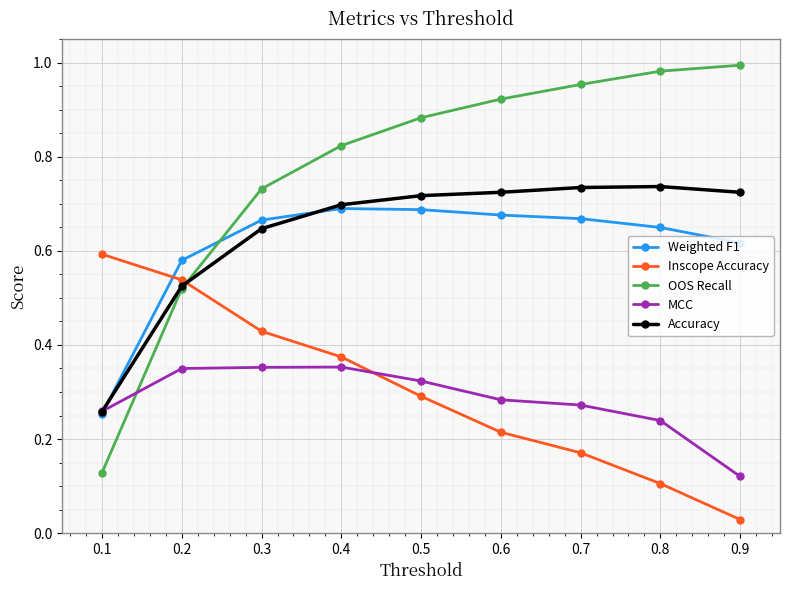

How many categories are shown in the chart?

9